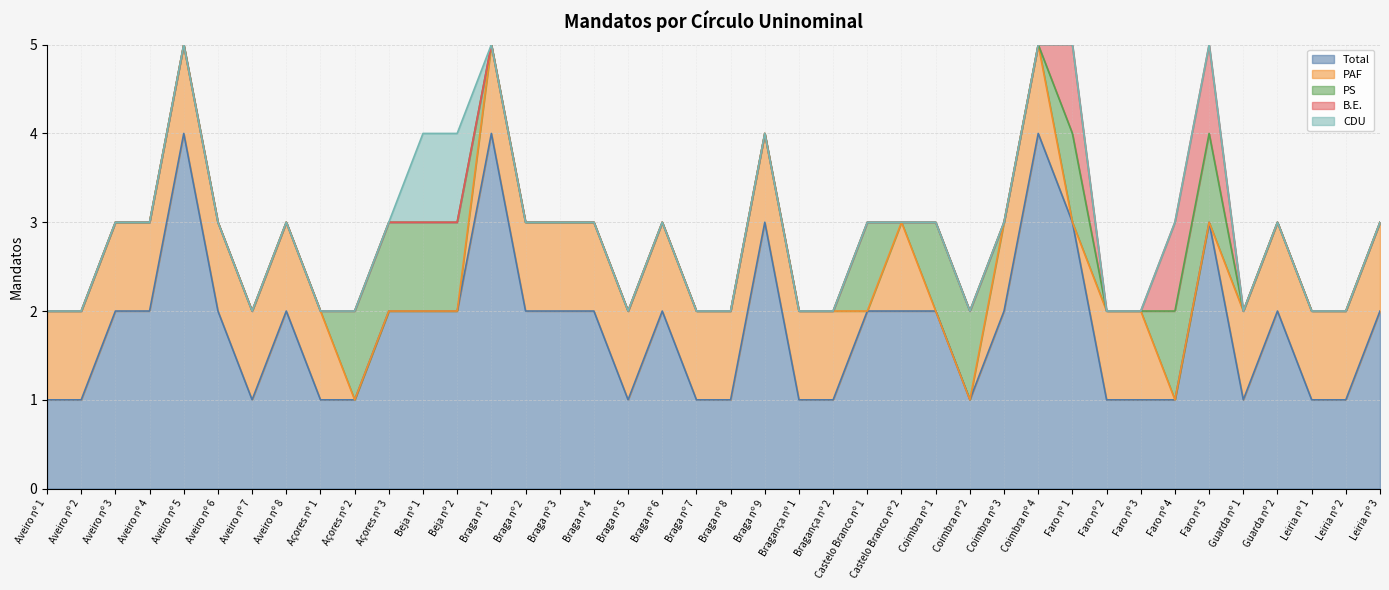

True or false: PS and Total intersect in this chart.

False